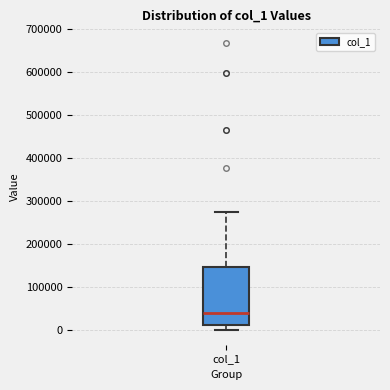

Read this box plot against the y-axis: the position of the median line, the range covered by the box, and the ends of both whiskers. The values are not printed on the chart, so give them approximately, as read against the axis.

median 40000, box 10000 to 150000, whiskers 0 to 280000